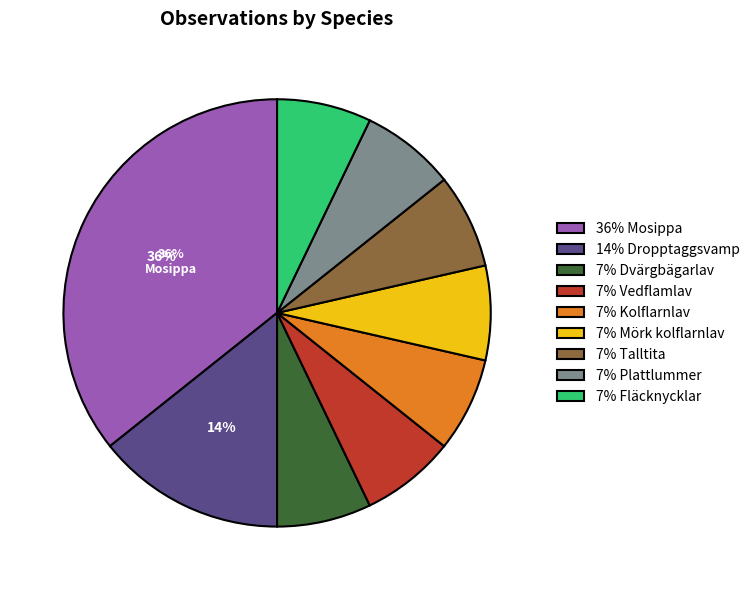

Combined, do 7% Plattlummer and 7% Mörk kolflarnlav account for over 50%?

No